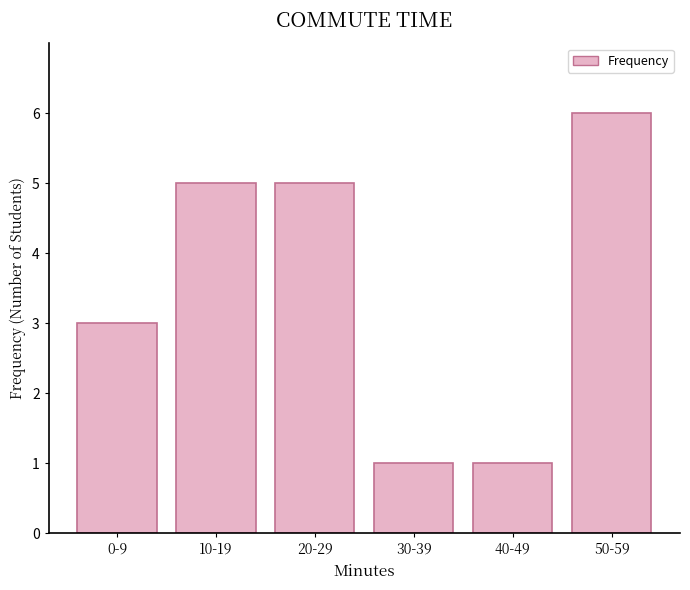

Reading left to right, extract all data points from this chart.

3	5	5	1	1	6